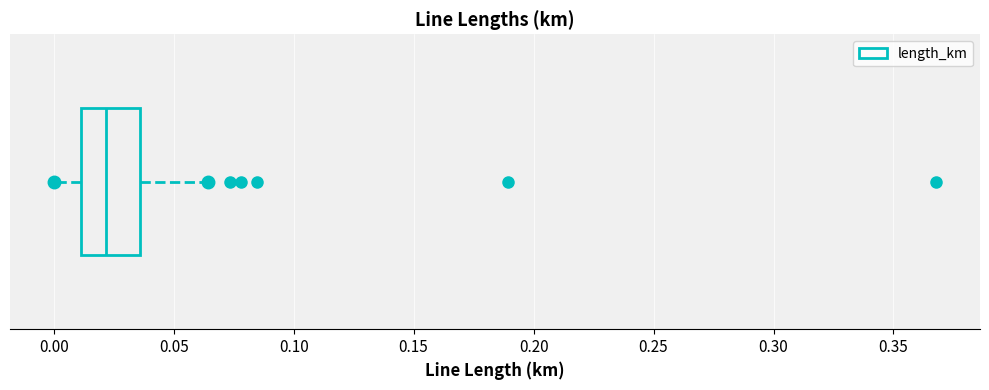

Where is the left edge of the box on the x-axis? The values are not printed on the chart, so give them approximately, as read against the axis.

0.010